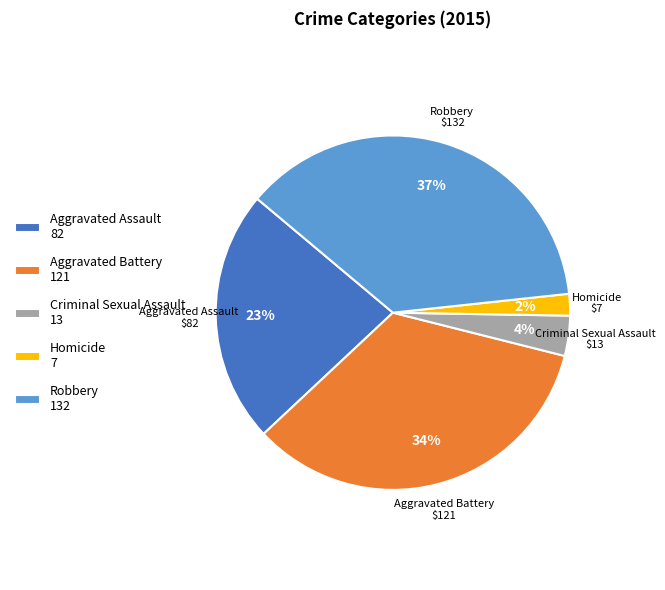

To the nearest percent, what is the difference between the largest and smallest slice percentages?

35%